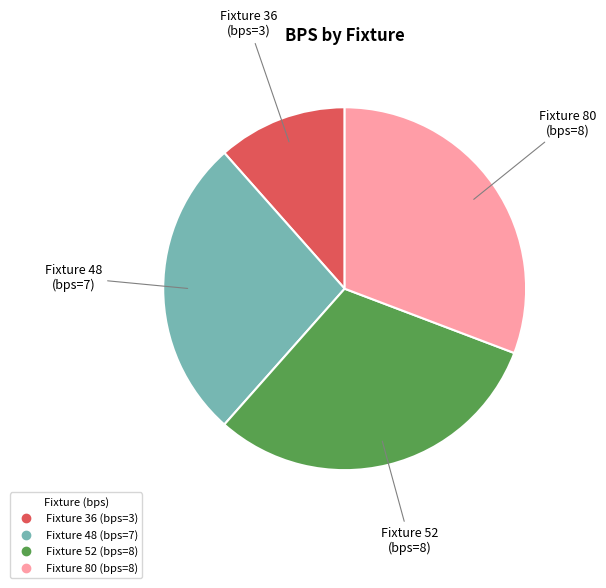

Is there a majority slice in this chart?

No